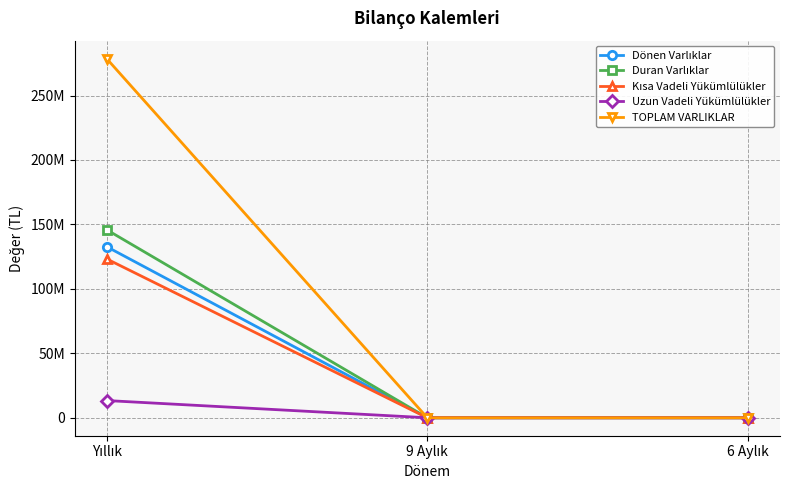

Does the chart have visible grid lines?

Yes